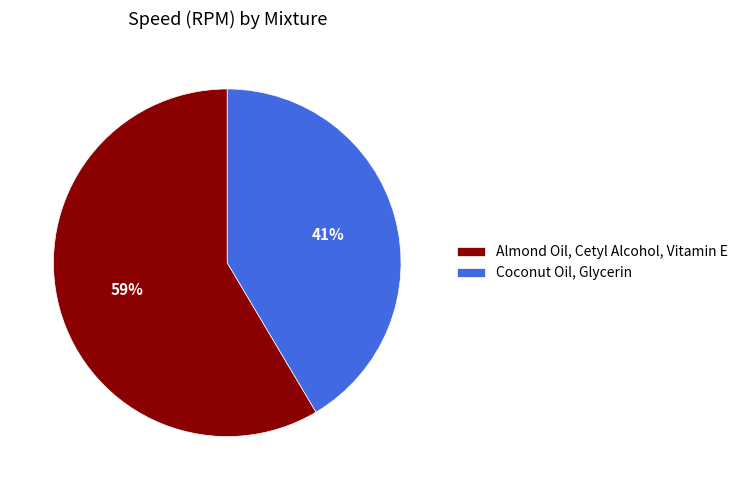

What is the ratio of the value at Coconut Oil, Glycerin to the value at Almond Oil, Cetyl Alcohol, Vitamin E?

0.7